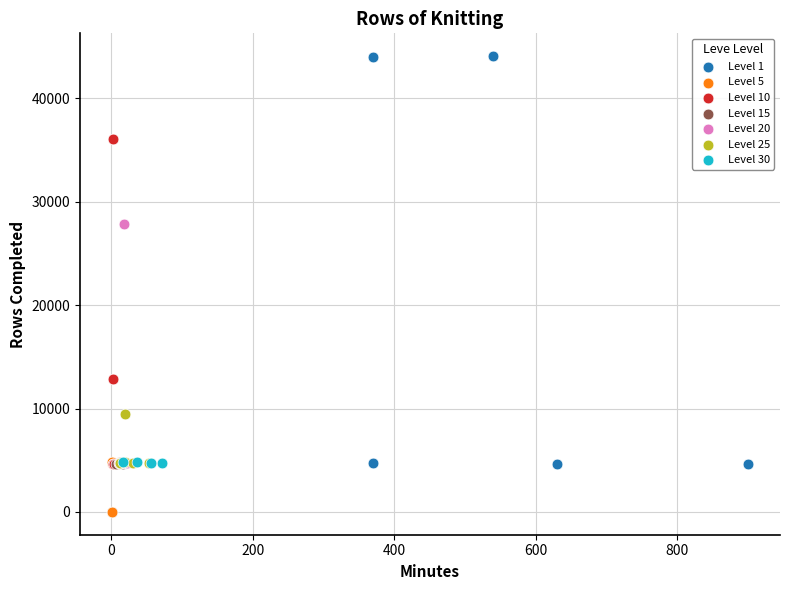

What are all the series names shown in the legend?

Level 1, Level 5, Level 10, Level 15, Level 20, Level 25, Level 30